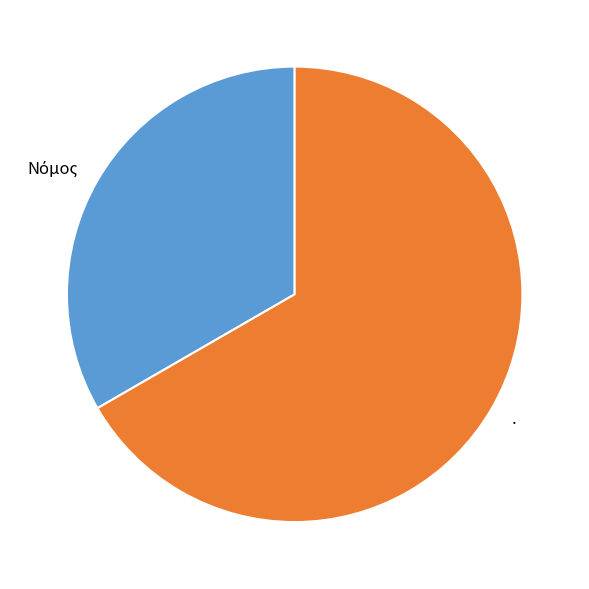

Which category has the biggest portion of the pie?

.